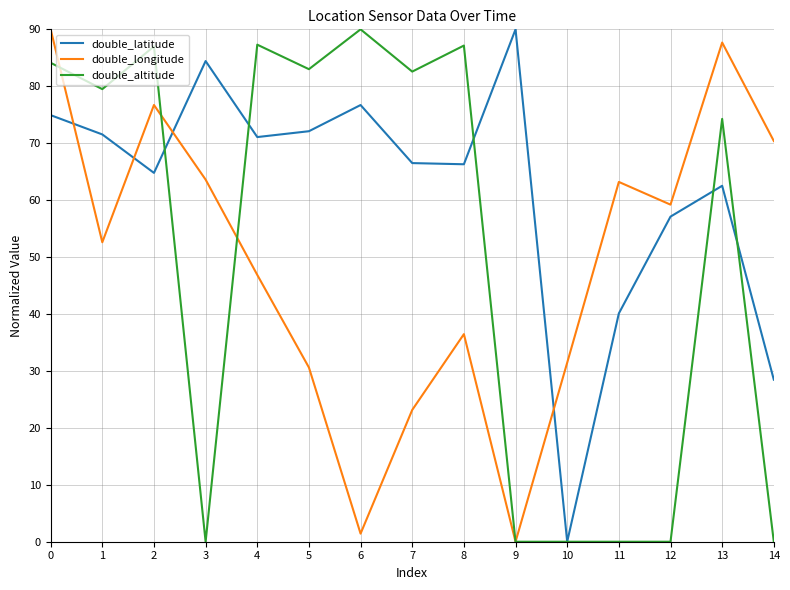

At which label does double_longitude reach its minimum?

9